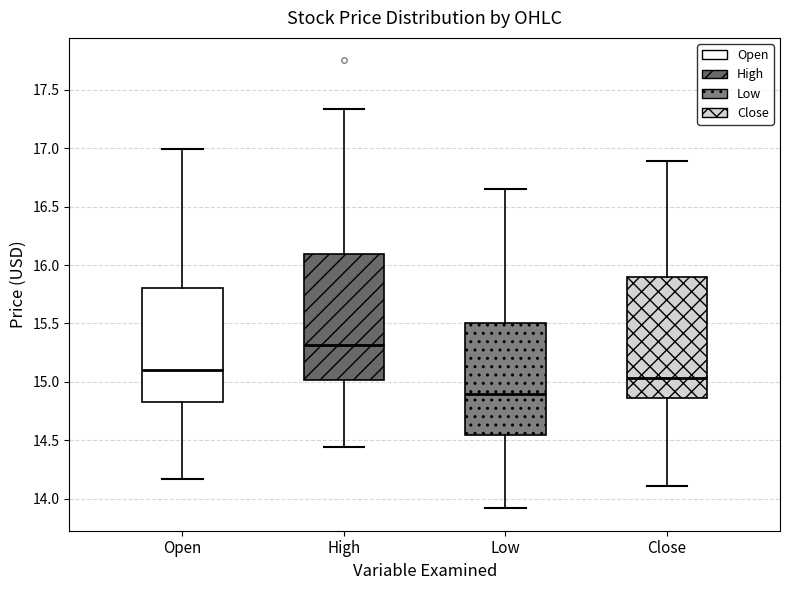

Where is the lower edge of the box for High on the y-axis? The values are not printed on the chart, so give them approximately, as read against the axis.

15.00